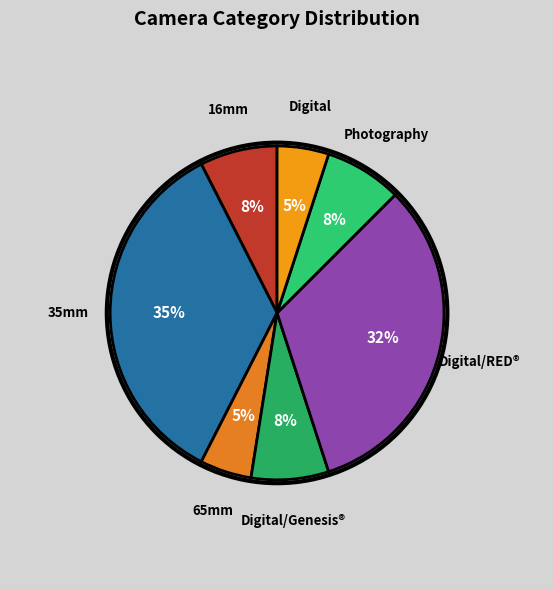

How many slices are in this pie chart?

7